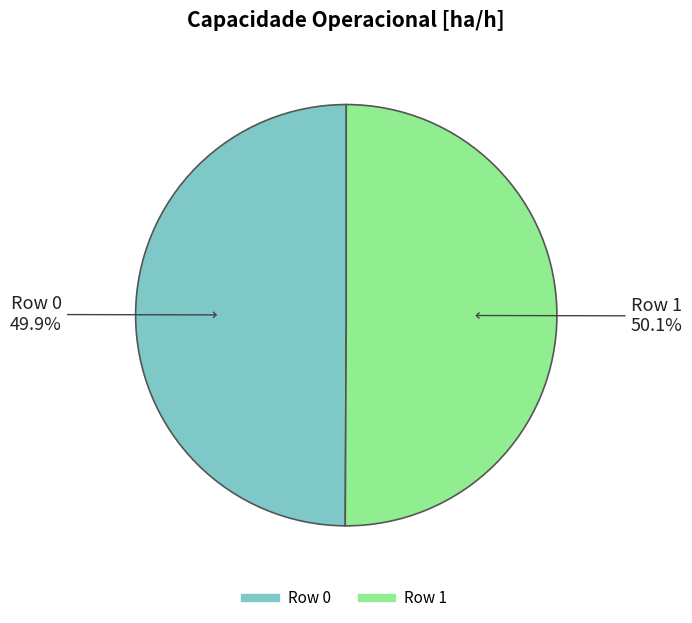

Approximately how many times larger is the value at Row 1 compared to Row 0?

1.0